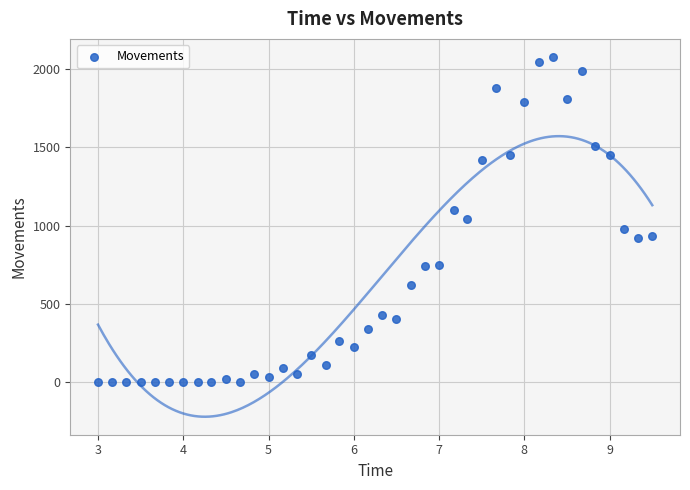

What is the range of Y values (max minus min)?

2080